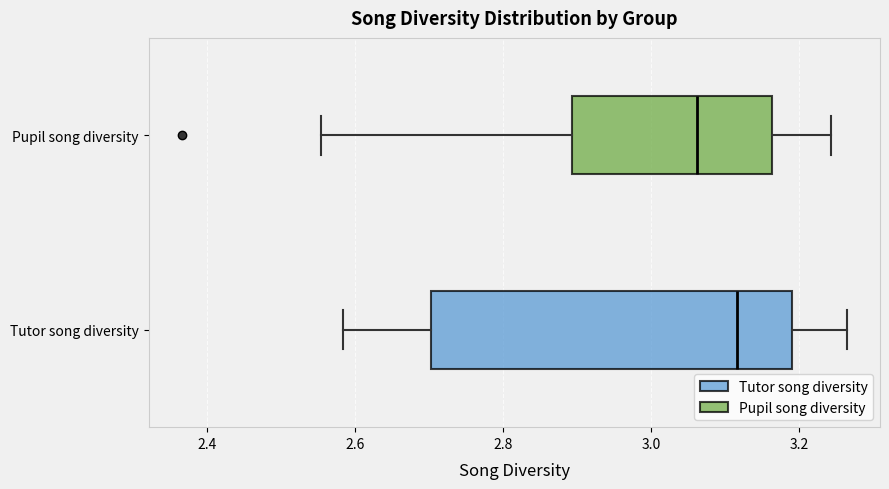

Reading bottom to top, transcribe this box plot: for each box, give where its median line is, the range the box spans, and where its two whiskers end, as read against the x-axis. The values are not printed on the chart, so give them approximately, as read against the axis.

Tutor song diversity: median 3.12, box 2.70 to 3.20, whiskers 2.58 to 3.26
Pupil song diversity: median 3.06, box 2.90 to 3.16, whiskers 2.56 to 3.24